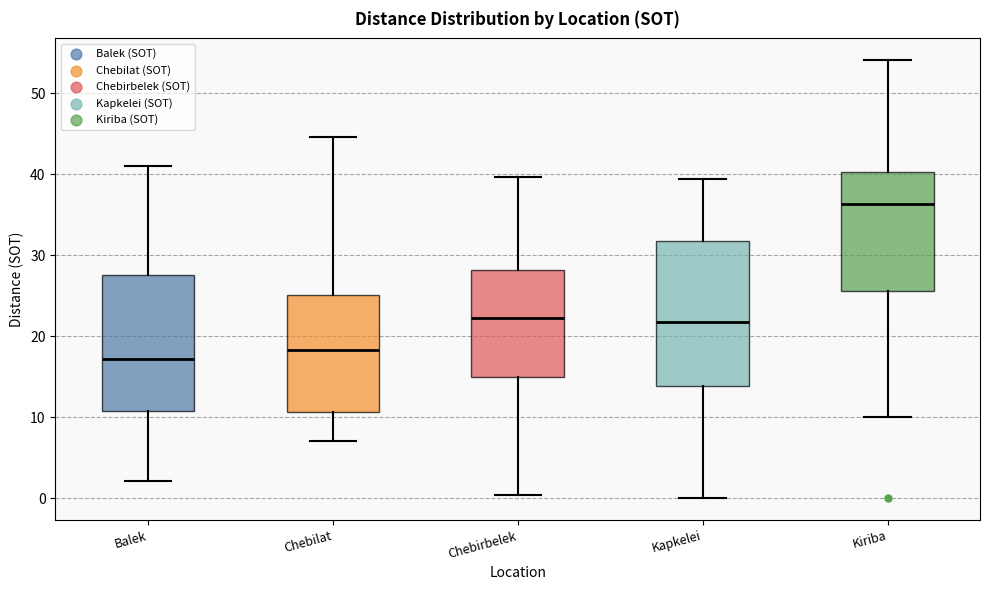

Where is the lower edge of the box for Chebirbelek on the y-axis? The values are not printed on the chart, so give them approximately, as read against the axis.

15